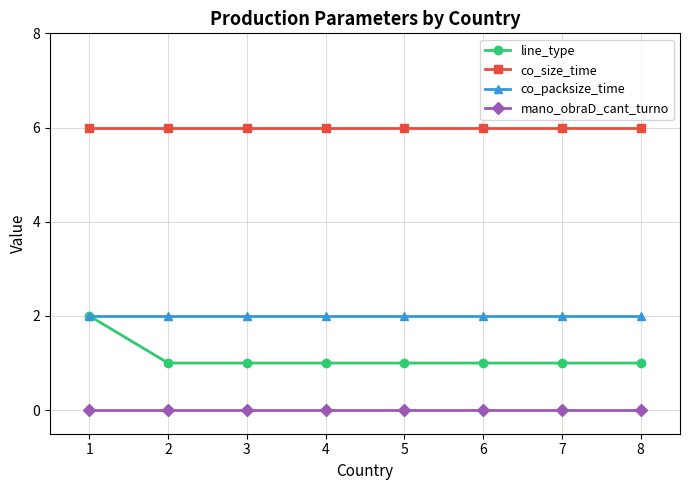

What is the value of the co_packsize_time point at the 5th from the left?

2